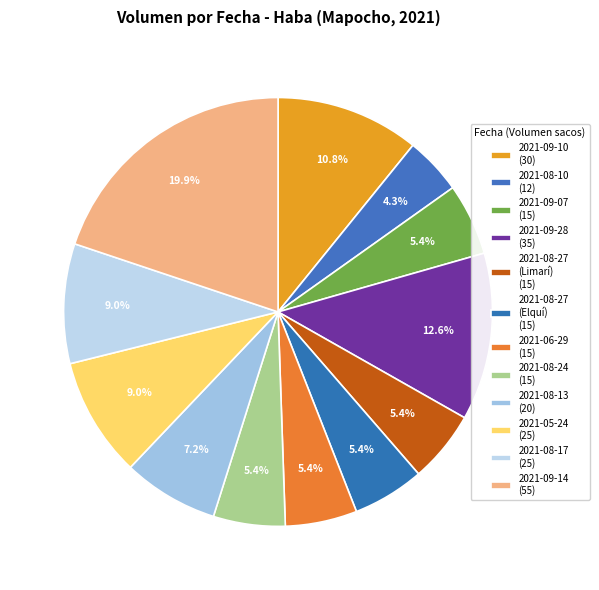

To the nearest percent, what is the average slice percentage?

8%